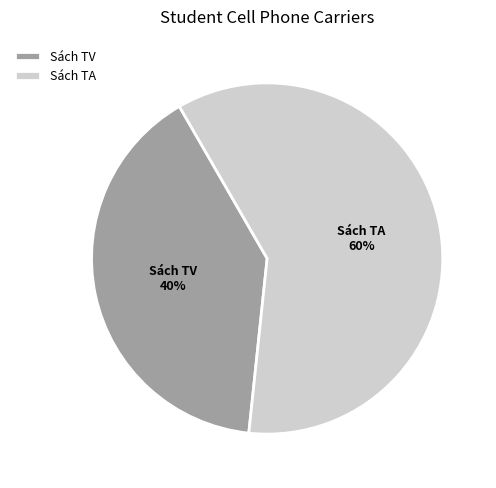

Do Sách TA and Sách TV together represent more than half of the pie?

Yes